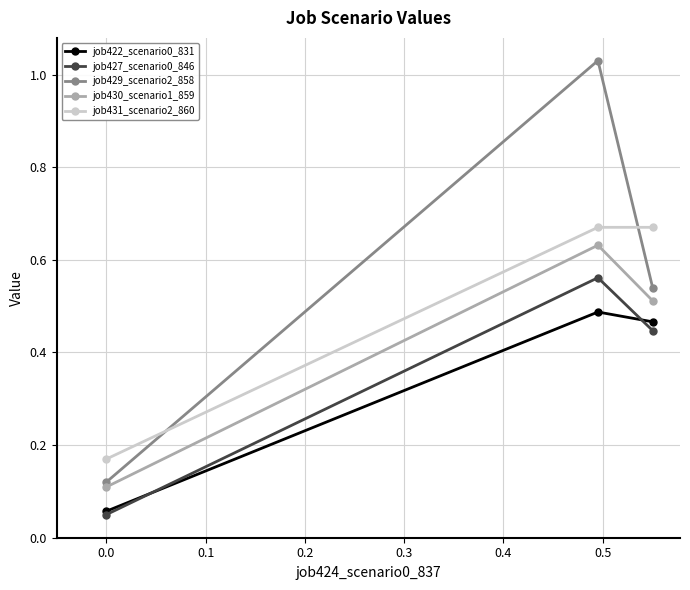

How many distinct data groups are displayed?

5